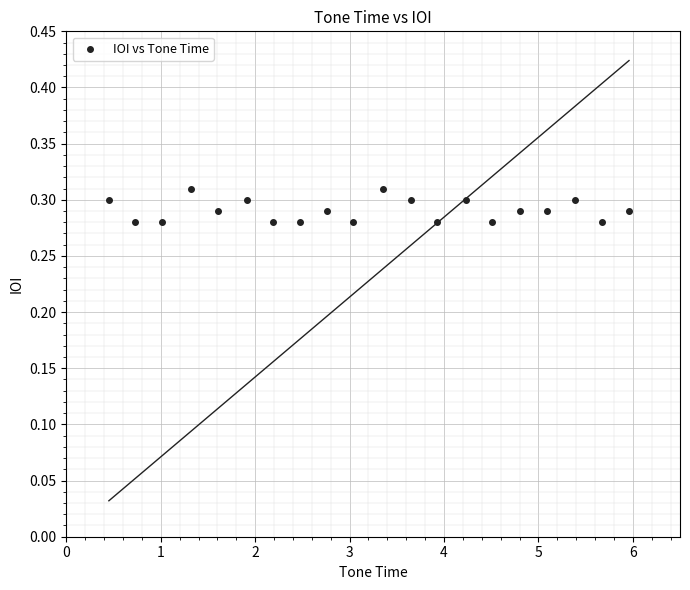

What is the range of X values (max minus min)?

5.5